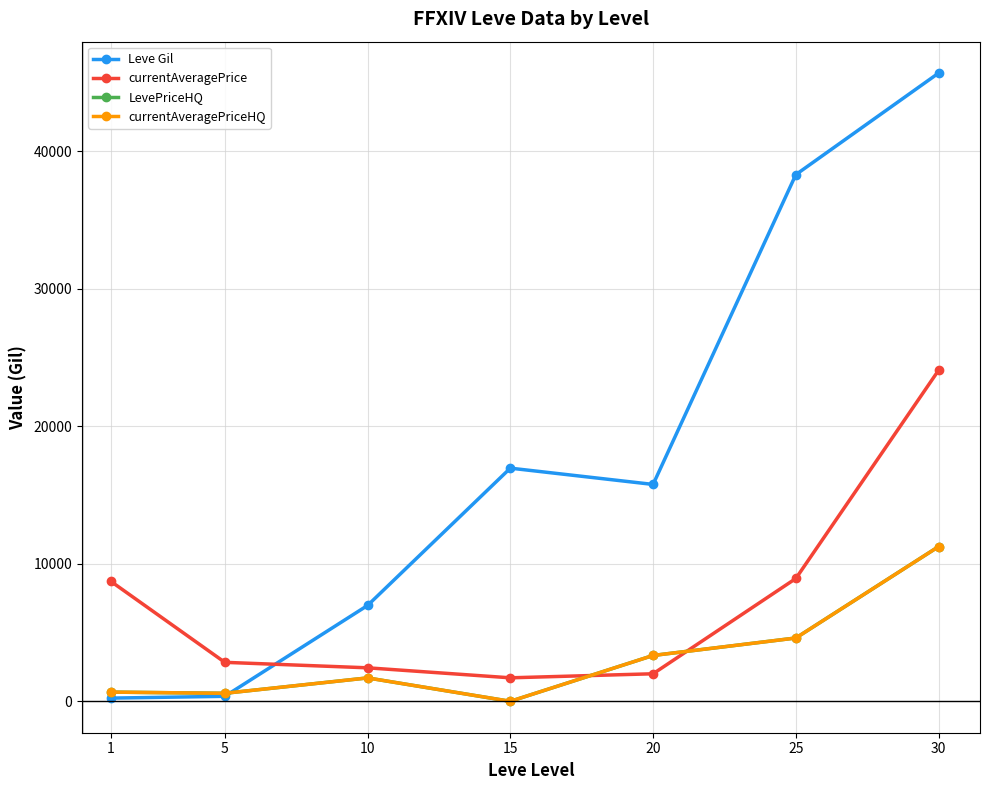

What are all the series names shown in the legend?

Leve Gil, currentAveragePrice, LevePriceHQ, currentAveragePriceHQ